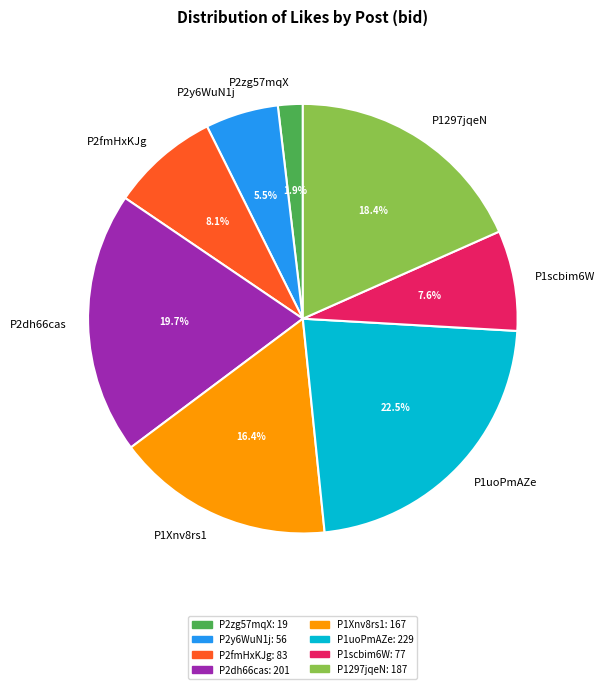

How many segments does this pie chart have?

8